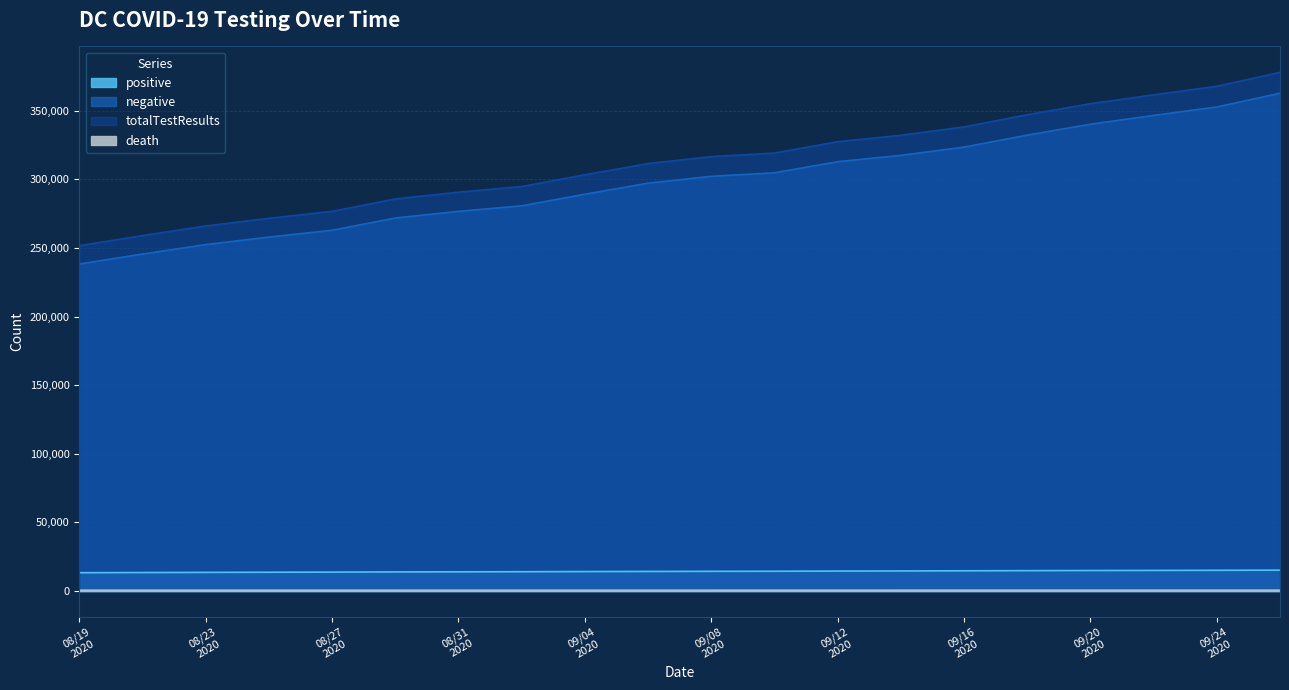

Read the negative value at 09/12 2020, to the nearest 10.

312880